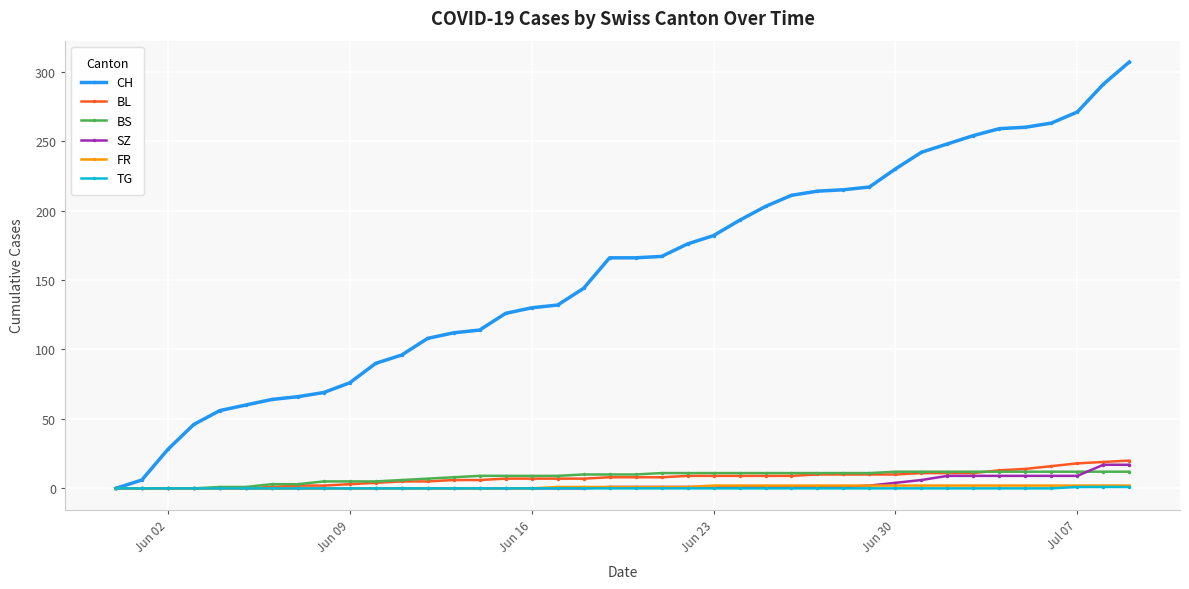

How many lines are shown in the chart?

6